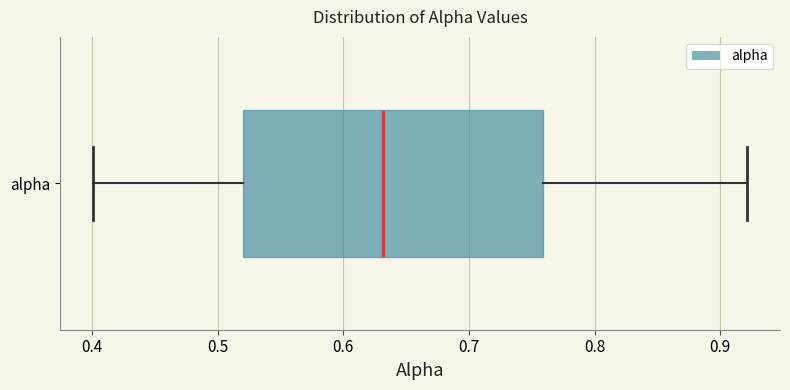

Read this box plot against the x-axis: the position of the median line, the range covered by the box, and the ends of both whiskers. The values are not printed on the chart, so give them approximately, as read against the axis.

median 0.63, box 0.52 to 0.76, whiskers 0.40 to 0.92